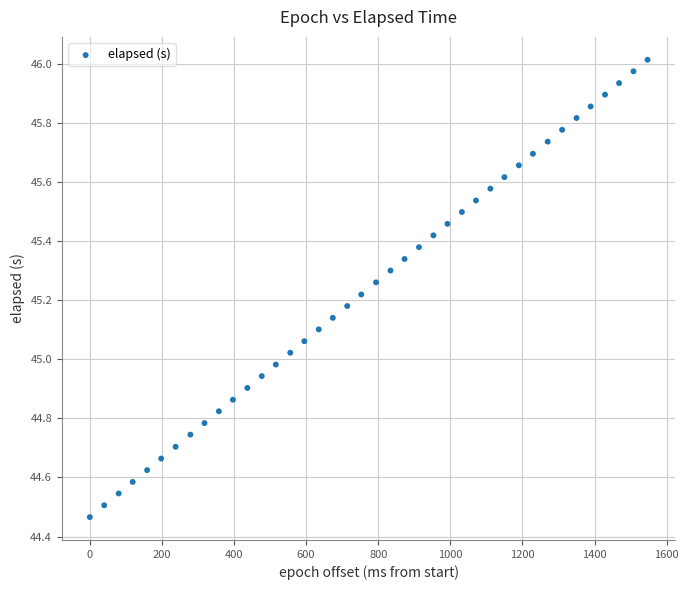

What is the range of Y values (max minus min)?

1.5